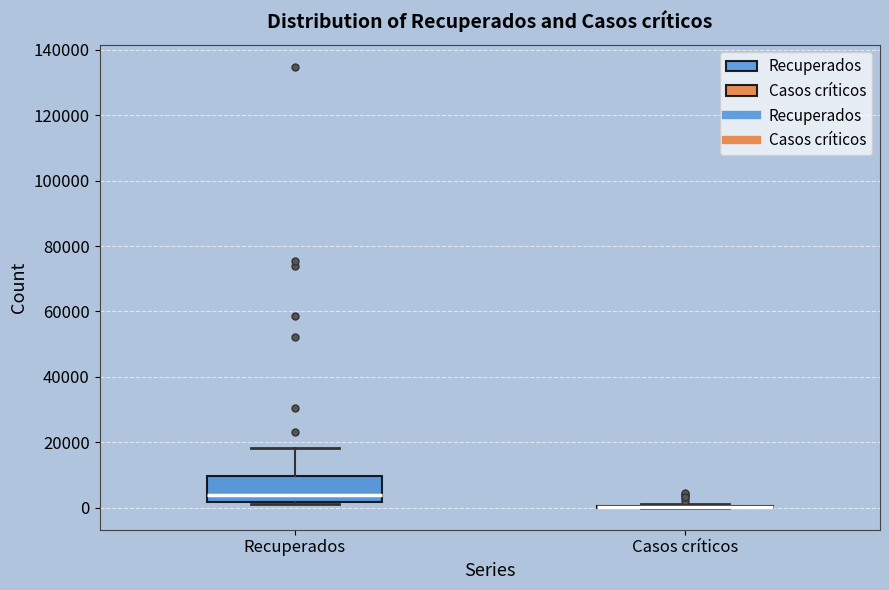

Comparing the boxes themselves (not the whiskers), which one is the tallest?

Recuperados